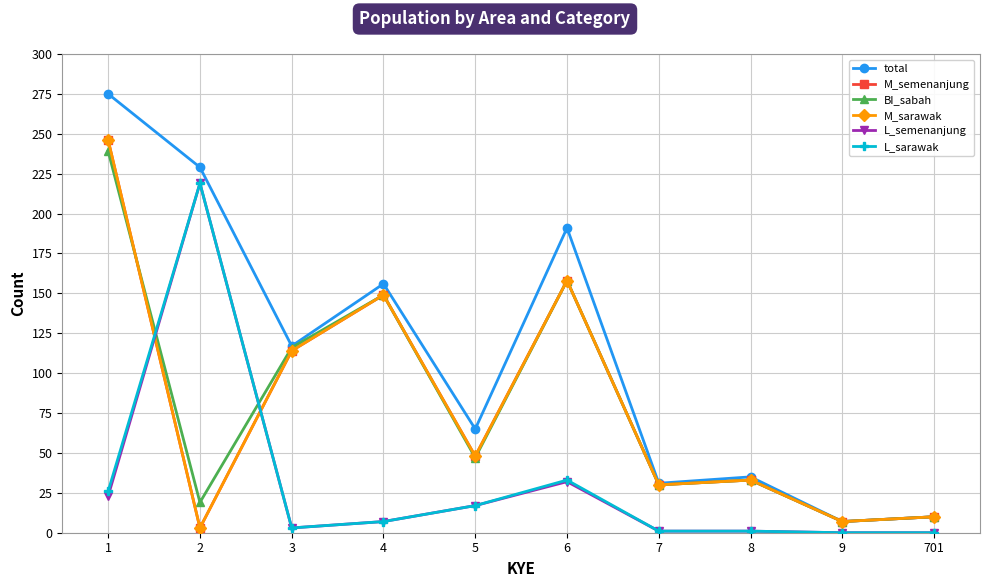

Is this an area chart (filled region under the line)?

No